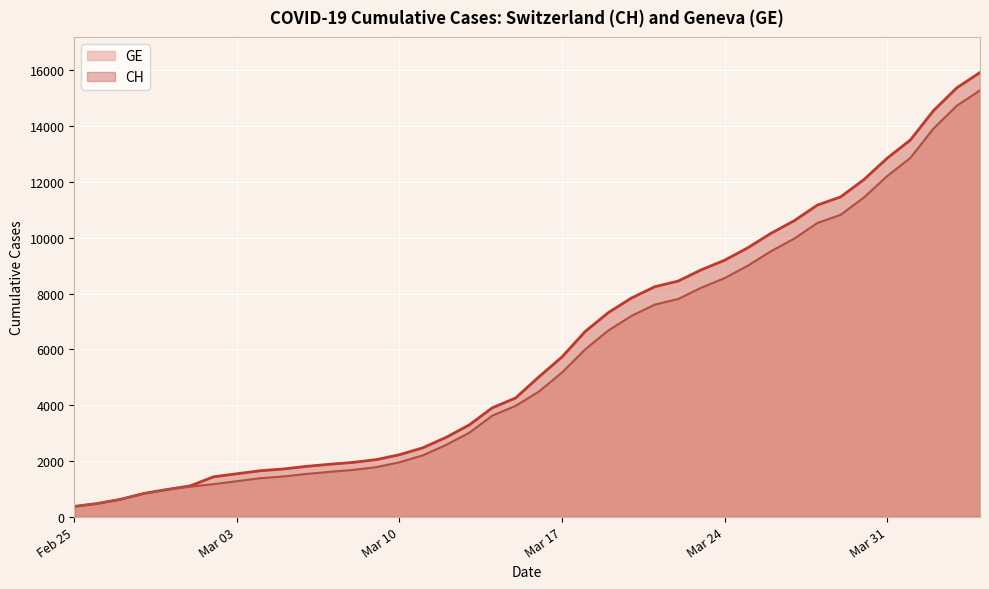

Is it true that GE equals 1278 at Mar 03?

True